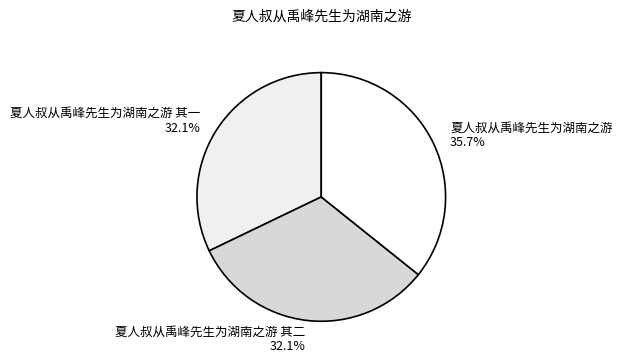

Which category has the biggest portion of the pie?

夏人叔从禹峰先生为湖南之游 35.7%